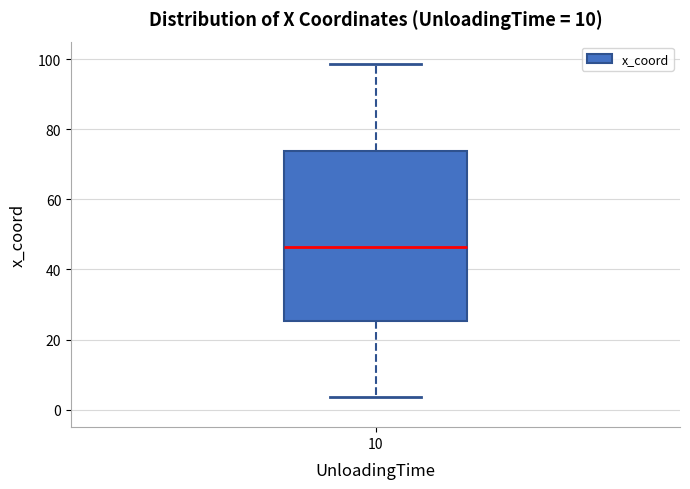

Read this box plot against the y-axis: the position of the median line, the range covered by the box, and the ends of both whiskers. The values are not printed on the chart, so give them approximately, as read against the axis.

median 46, box 26 to 74, whiskers 4 to 98